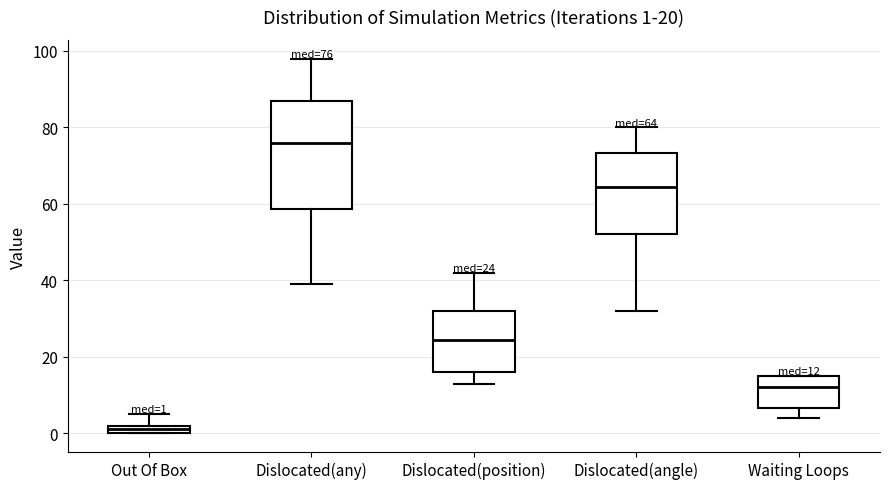

Comparing the boxes themselves (not the whiskers), which one is the tallest?

Dislocated(any)